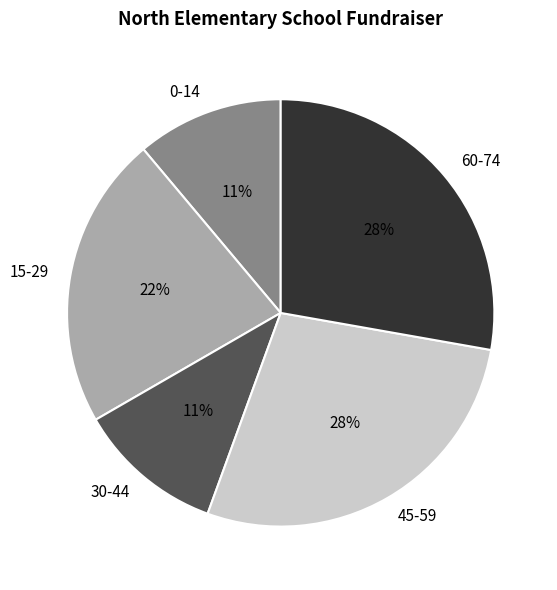

Between 60-74 and 0-14, which is larger?

60-74